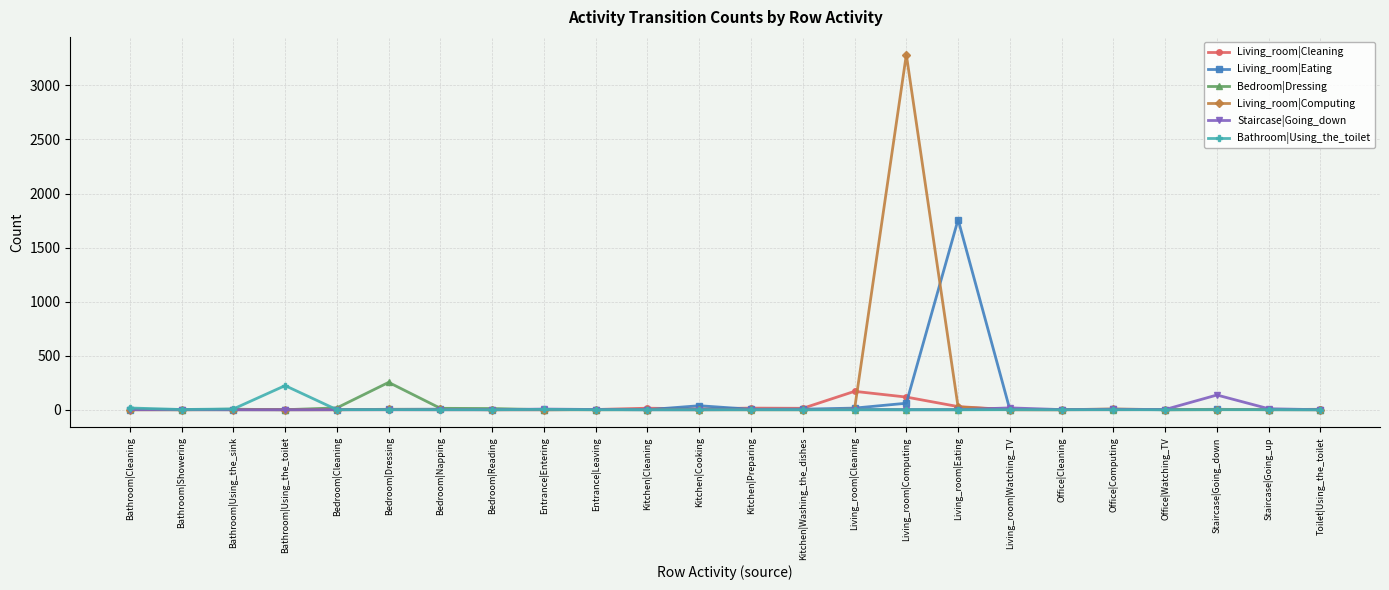

At how many categories does at least one series exceed 1785?

1